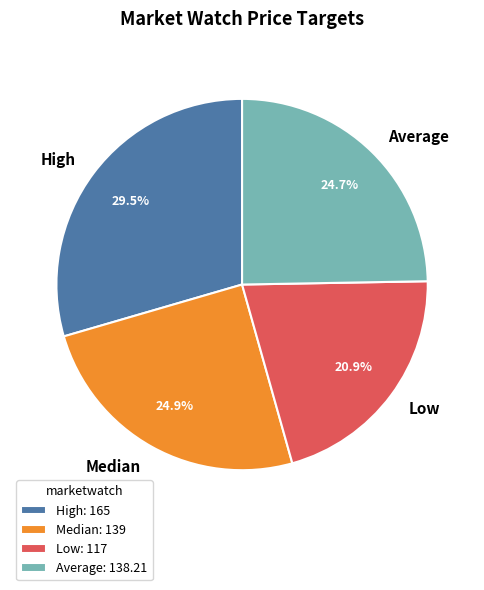

To the nearest percent, what portion does Low represent?

21%